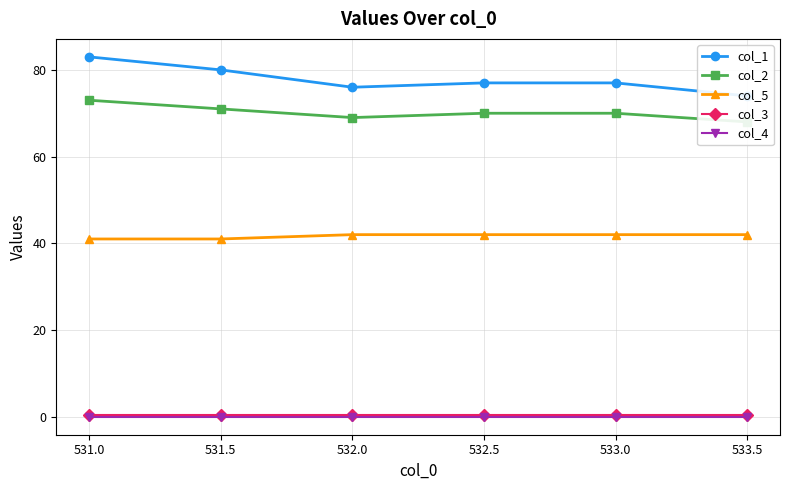

What is the difference between the highest and lowest values at 532.0?

76.0